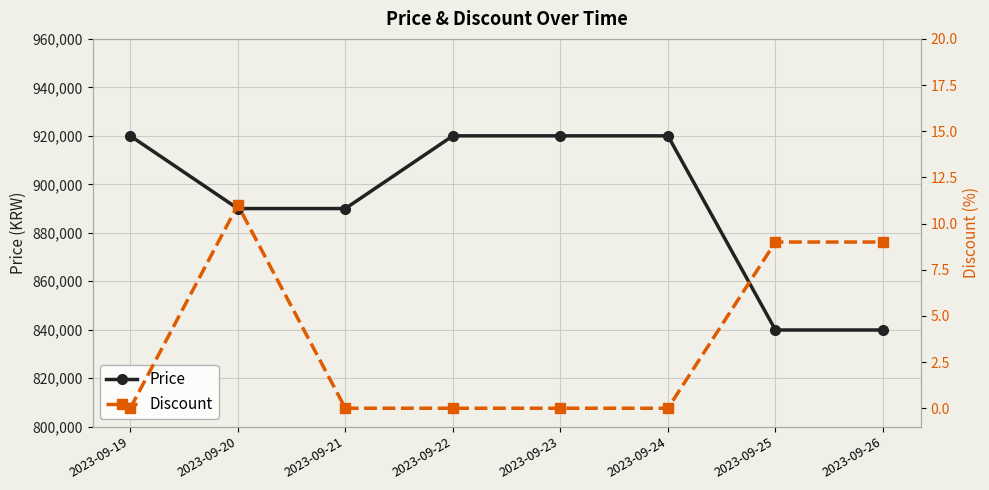

At 2023-09-19, list the series in order from smallest to largest.

Discount, Price